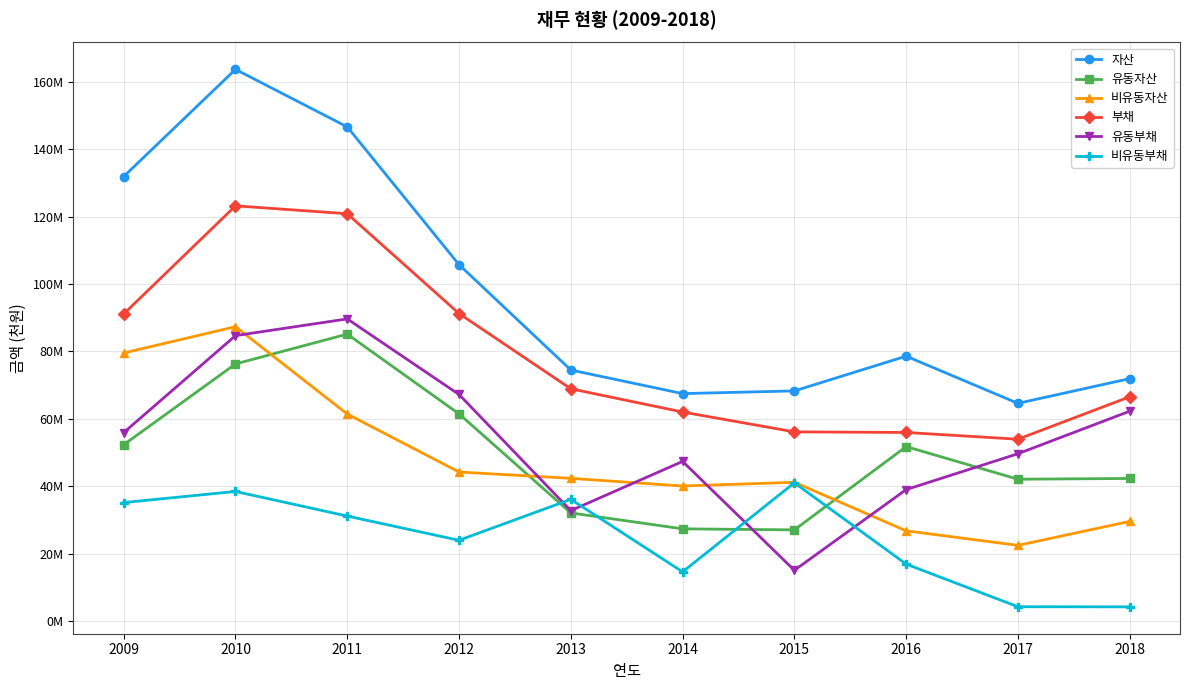

True or false: 비유동자산 and 부채 cross at least once.

False